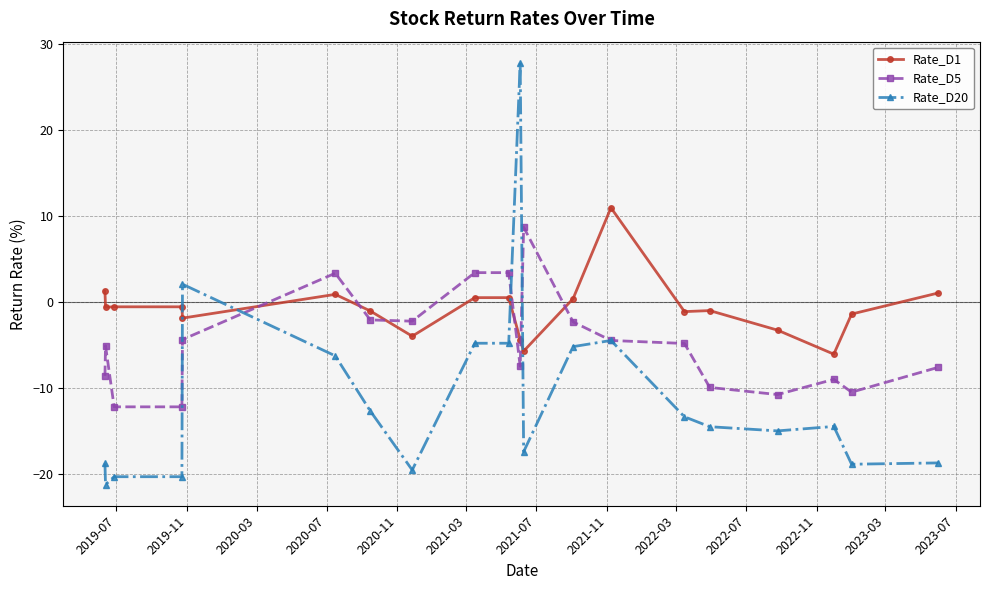

At how many categories does at least one series exceed 5?

3